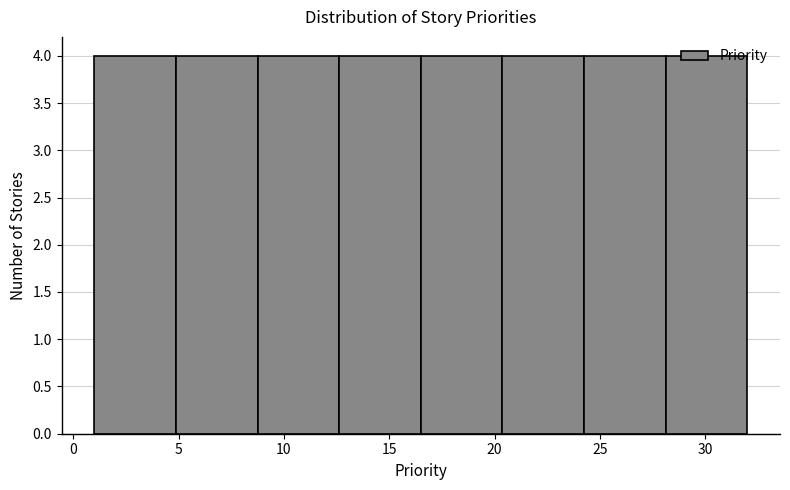

How tall is the bar that spans 5.0 to 9.0 on the x-axis? Neither the bar edges nor the heights are printed on the chart, so give them approximately, as read against the axes.

4